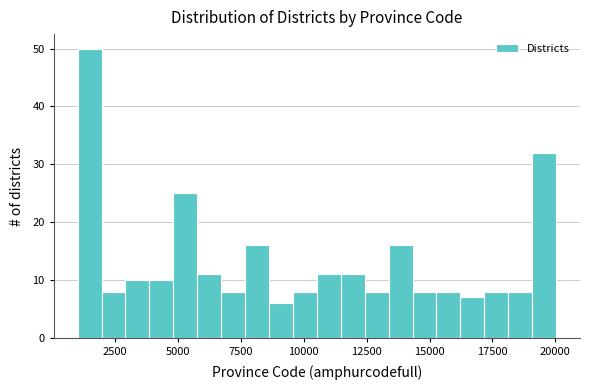

Around what value on the x-axis is the tallest bar? Give the approximate position of its centre, as read against the axis.

1500